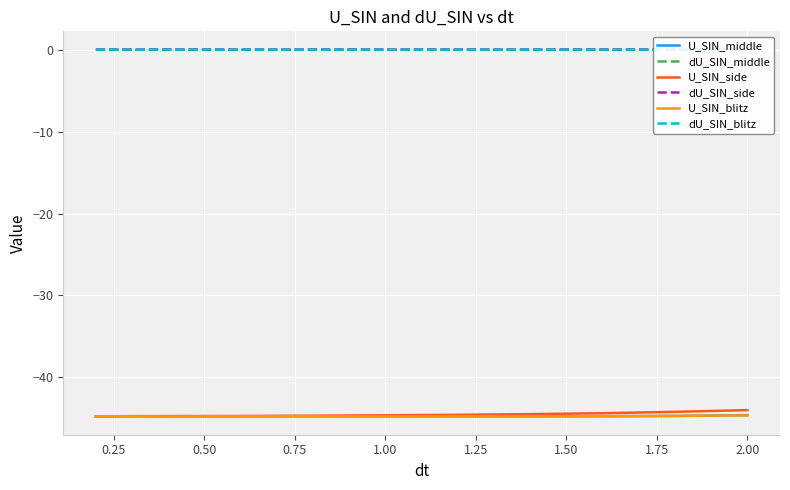

Count the number of data series in this chart.

6